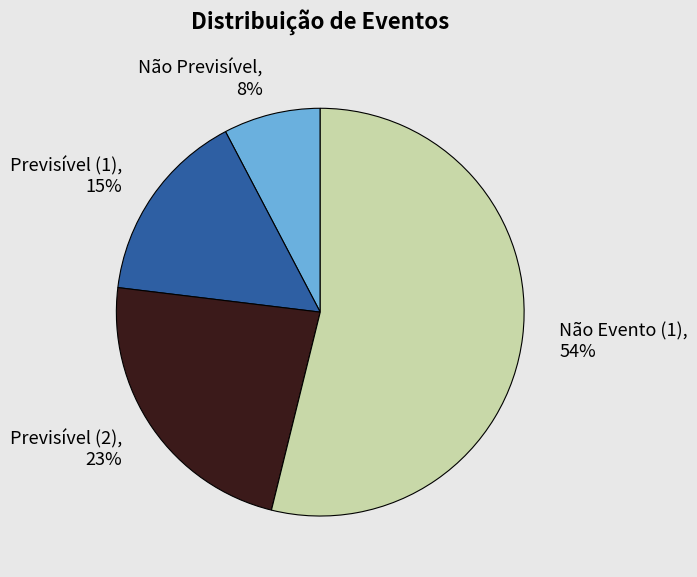

How many segments does this pie chart have?

4